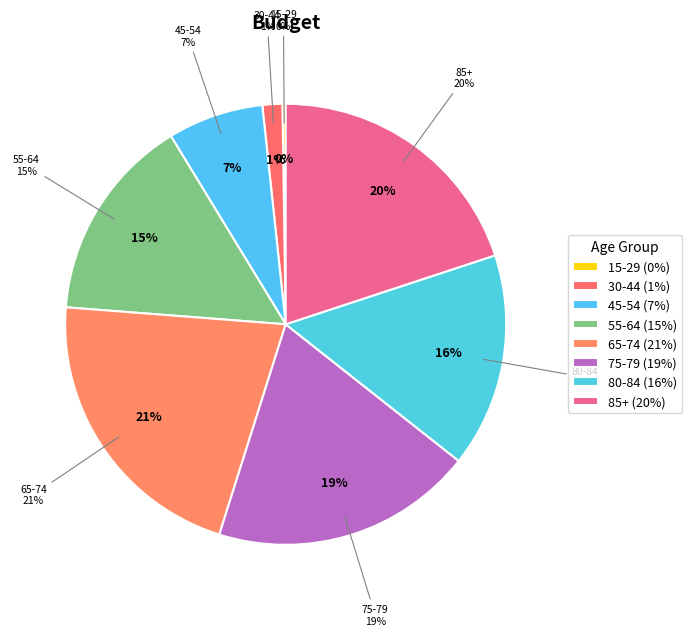

Does any single category account for the majority?

No